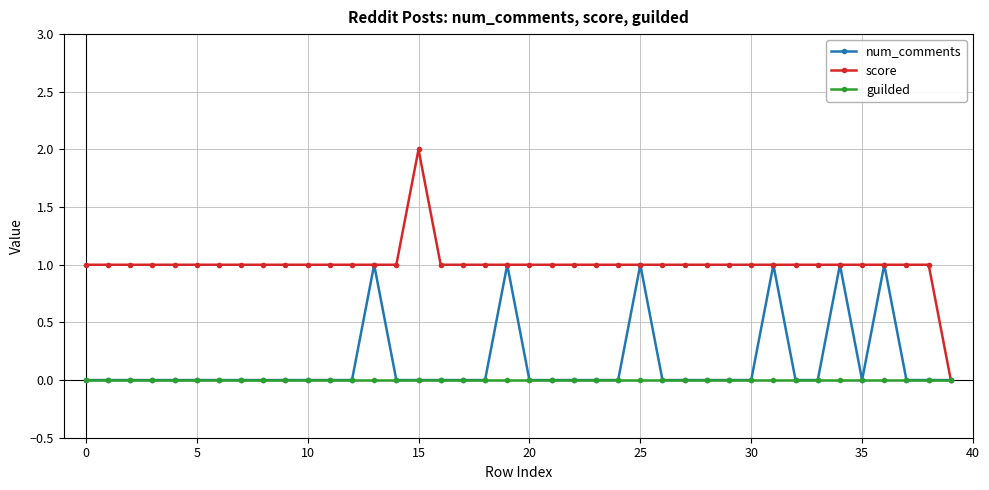

What is the value of the score point at the 15th from the left?

1